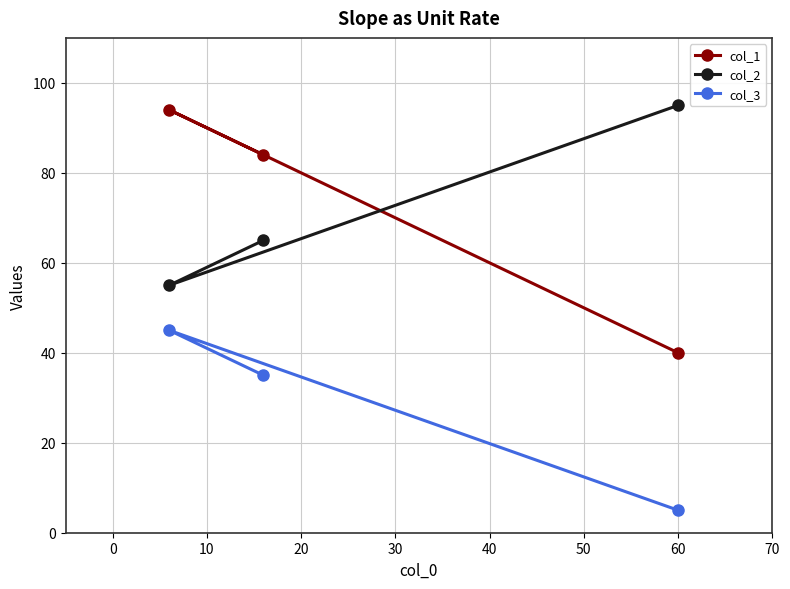

What is the sum of all col_2 values?

215